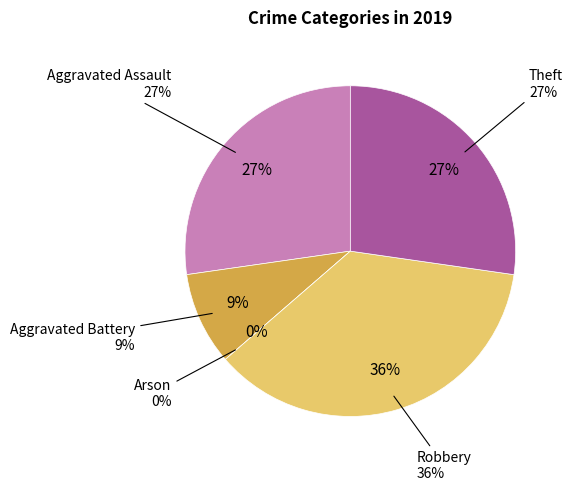

What percentage is the Aggravated Battery slice, to the nearest percent?

9%